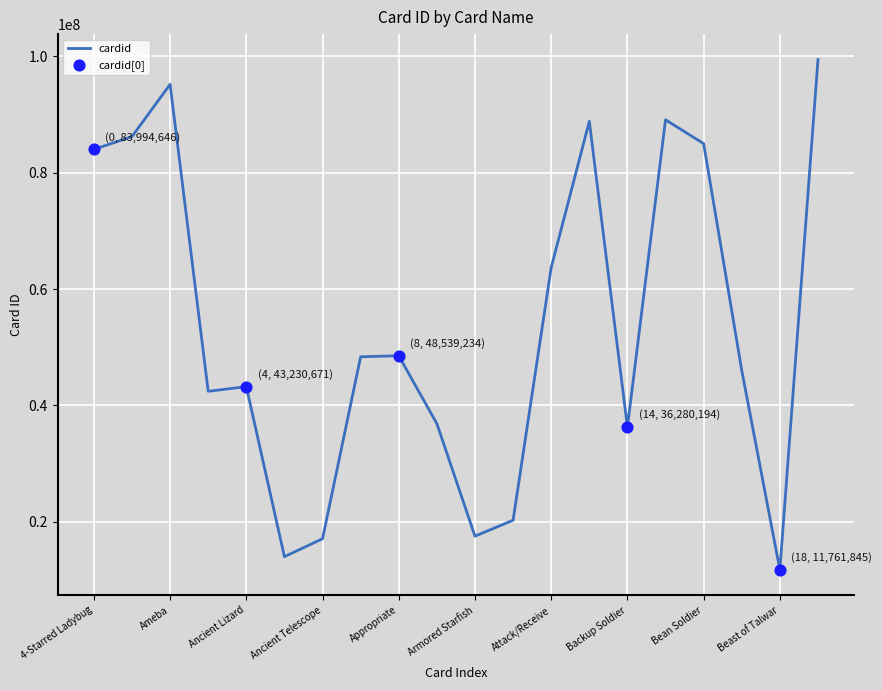

What is the difference between the maximum and minimum values?

87664989